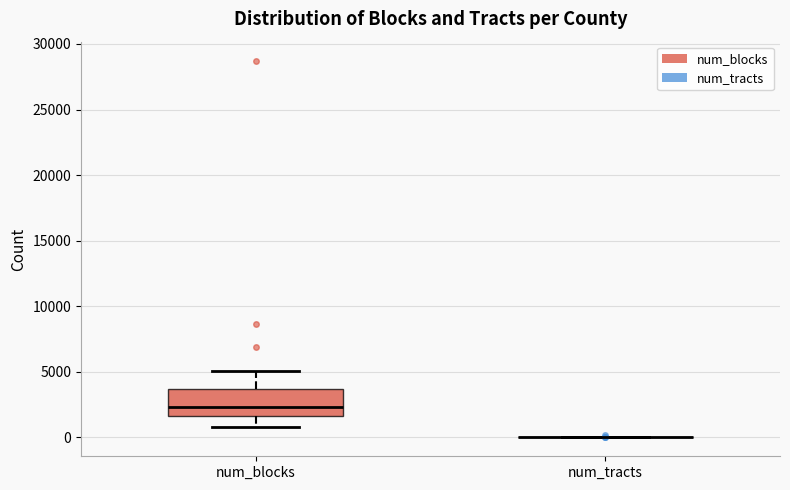

Which box is the tallest, from its lower edge to its upper edge?

num_blocks